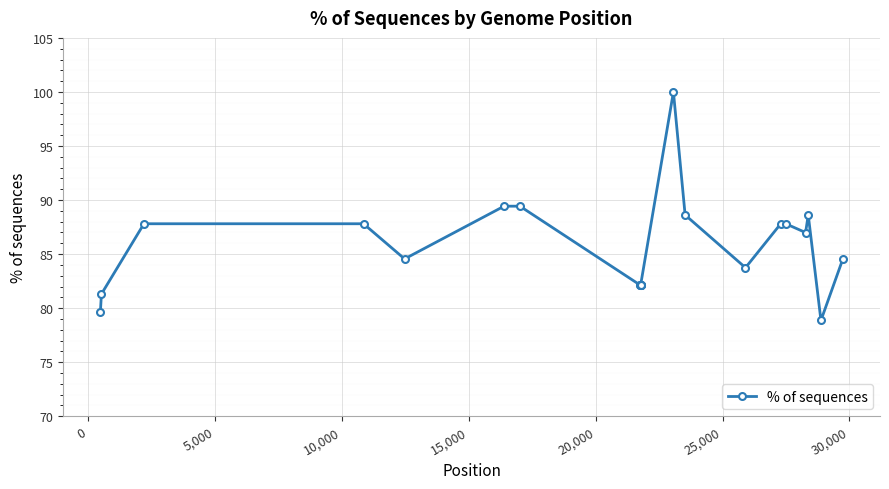

What is the difference between the maximum and minimum values?

21.1